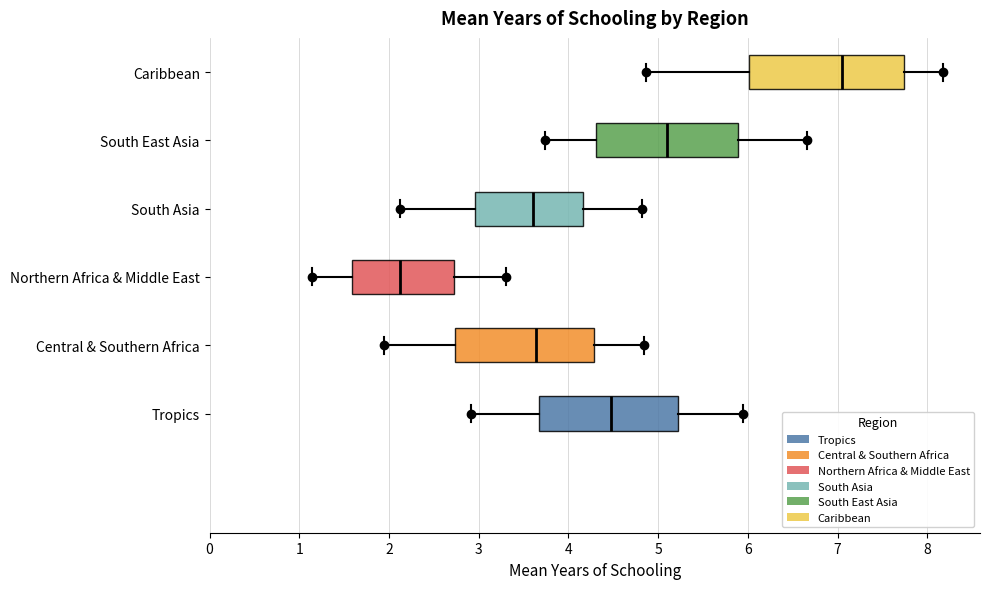

Which box is the widest, from its left edge to its right edge?

Caribbean